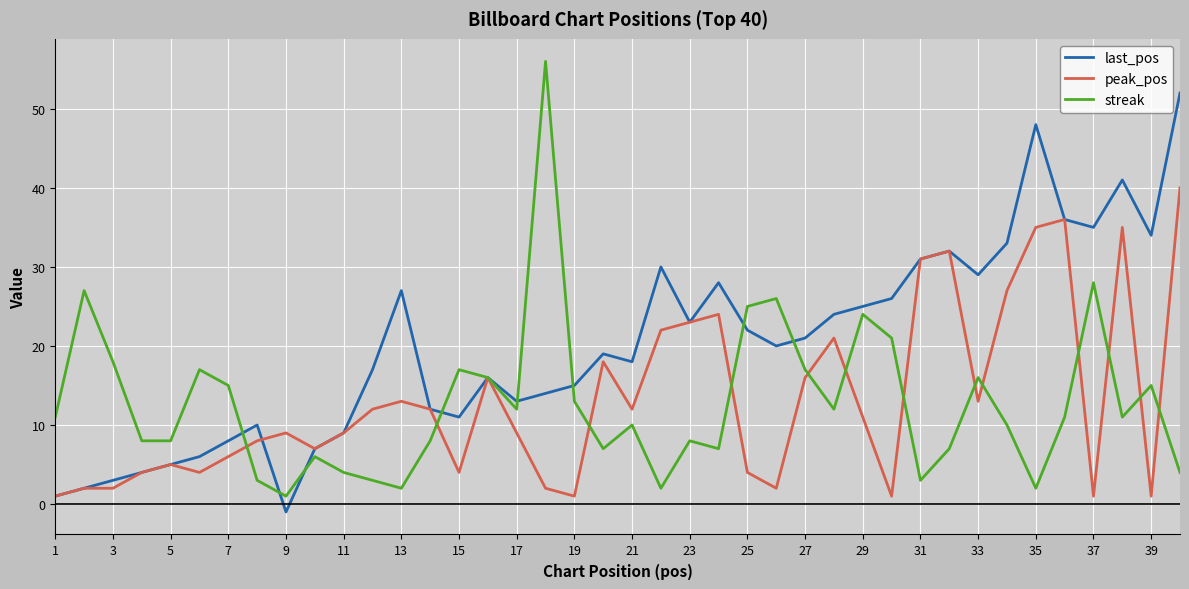

Which series has the largest total across all categories?

last_pos